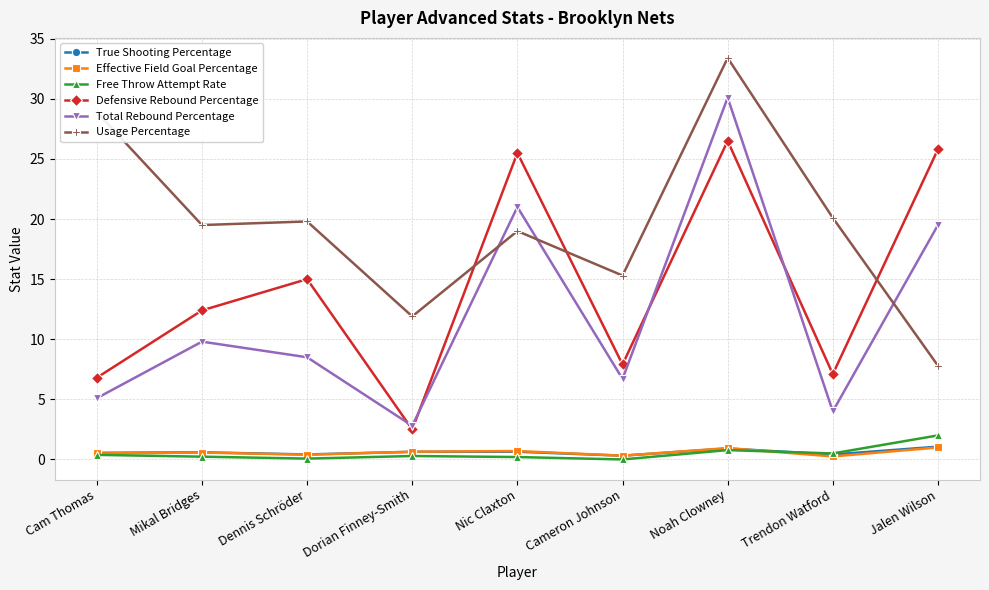

The Defensive Rebound Percentage series shows 15.0 at Dennis Schröder. True or false?

True